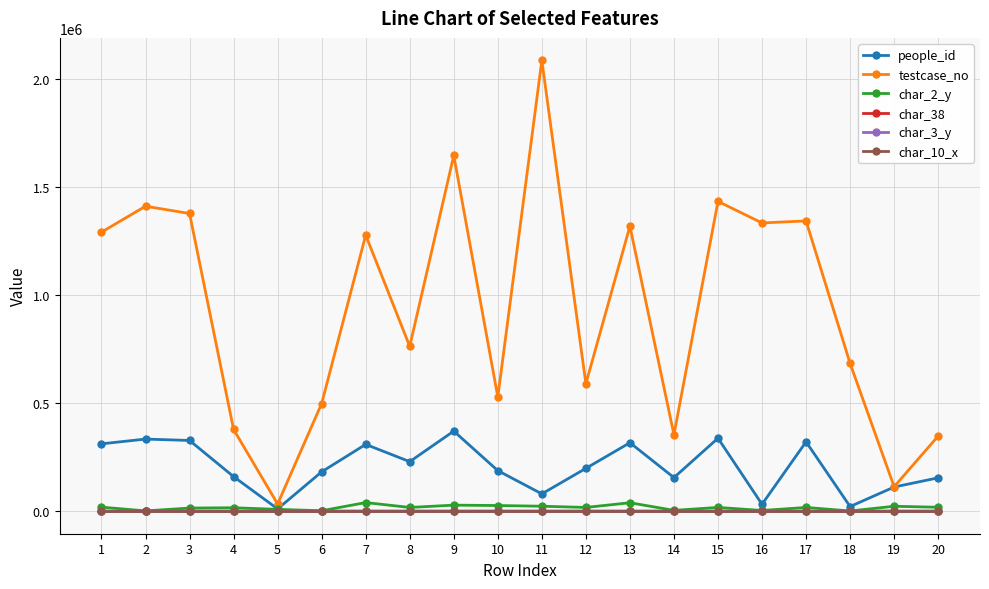

What is the spread (max minus min) of values at 16?

1332815